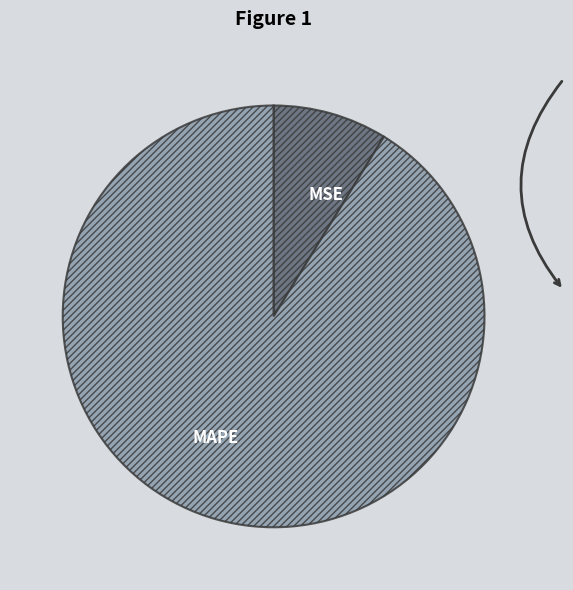

What is the largest slice in the pie chart?

MAPE